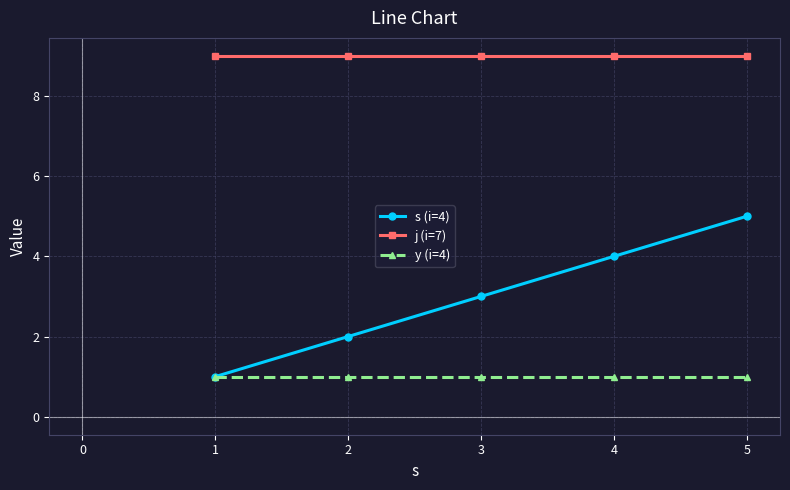

Rank the series at 3 from lowest to highest value.

y (i=4), s (i=4), j (i=7)